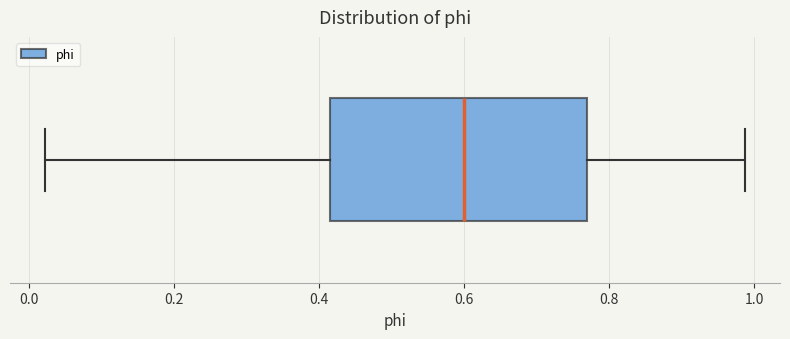

Read this box plot against the x-axis: the position of the median line, the range covered by the box, and the ends of both whiskers. The values are not printed on the chart, so give them approximately, as read against the axis.

median 0.60, box 0.42 to 0.76, whiskers 0.02 to 0.98